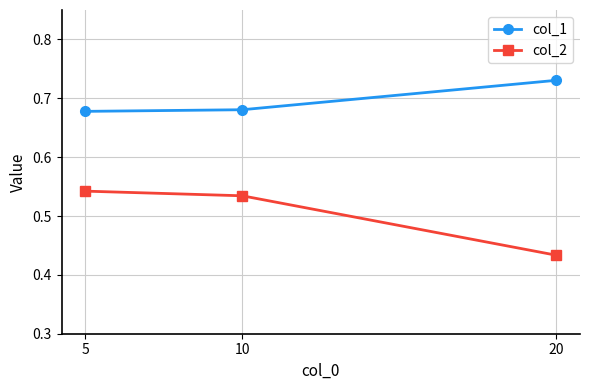

What is the spread (max minus min) of values at 10?

0.1